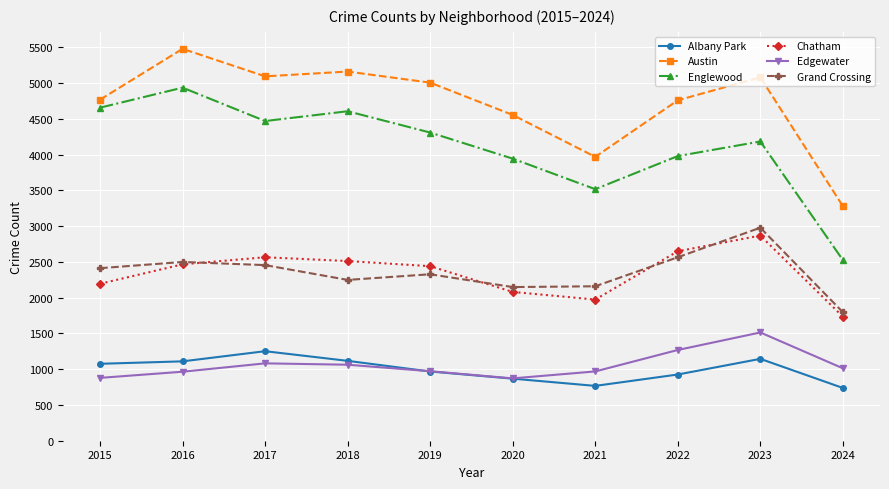

Which series changed the most between 2017 and 2021?

Austin